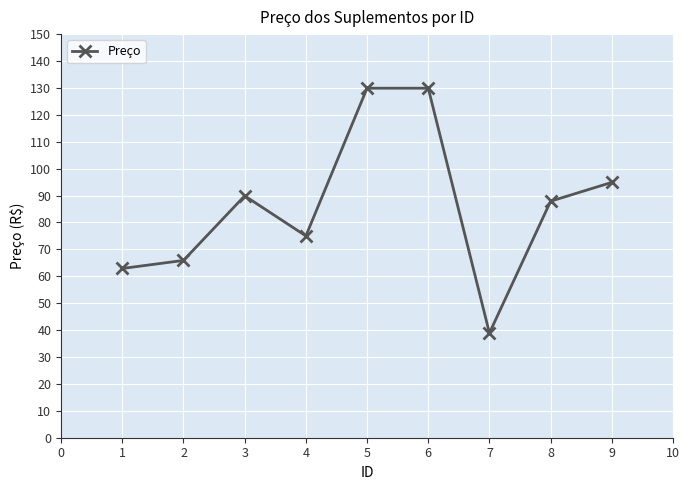

The value at 2 is 65.9. True or false?

True